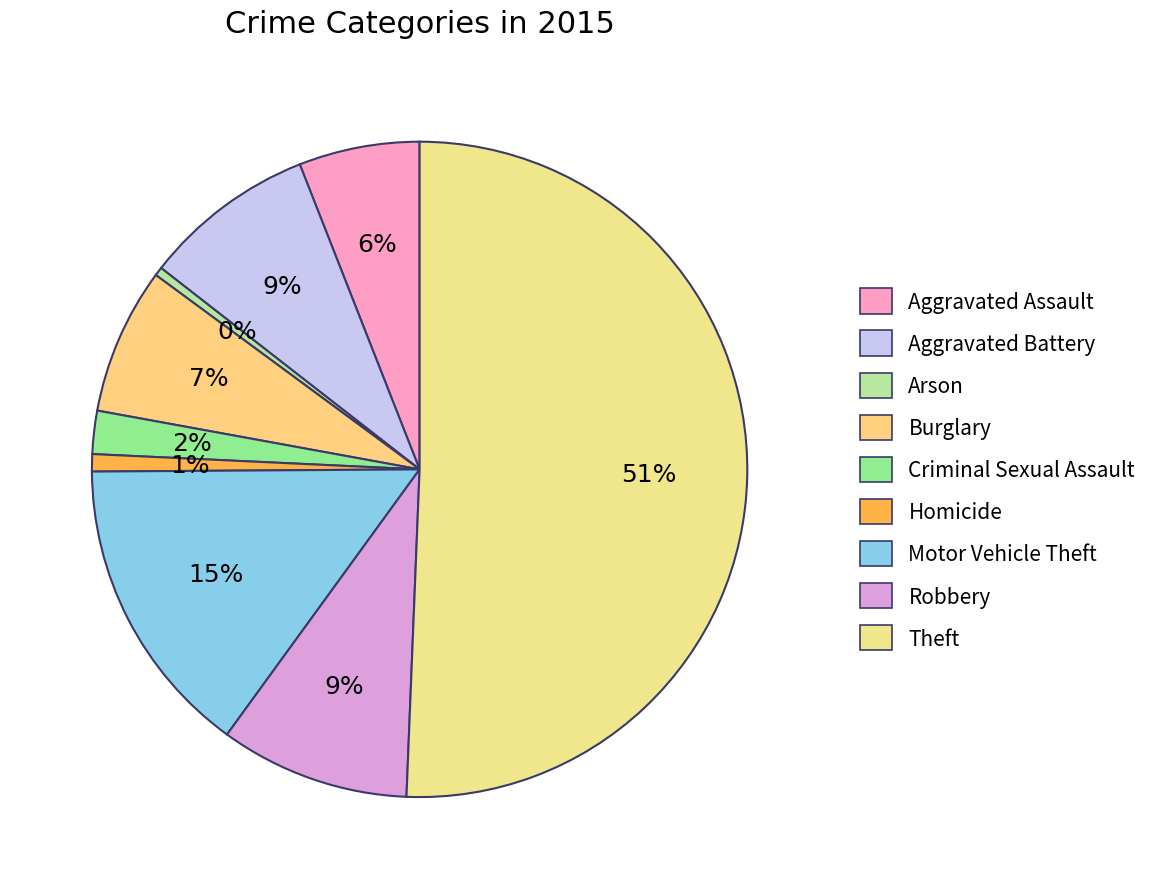

Rank the categories by value from highest to lowest.

Theft, Motor Vehicle Theft, Robbery, Aggravated Battery, Burglary, Aggravated Assault, Criminal Sexual Assault, Homicide, Arson